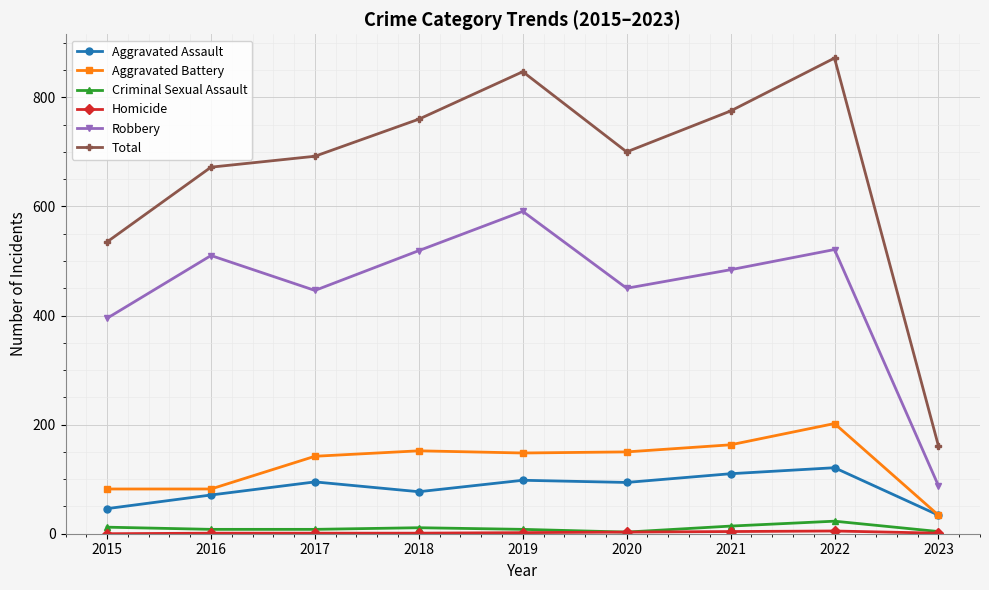

What is the maximum value for Criminal Sexual Assault?

23